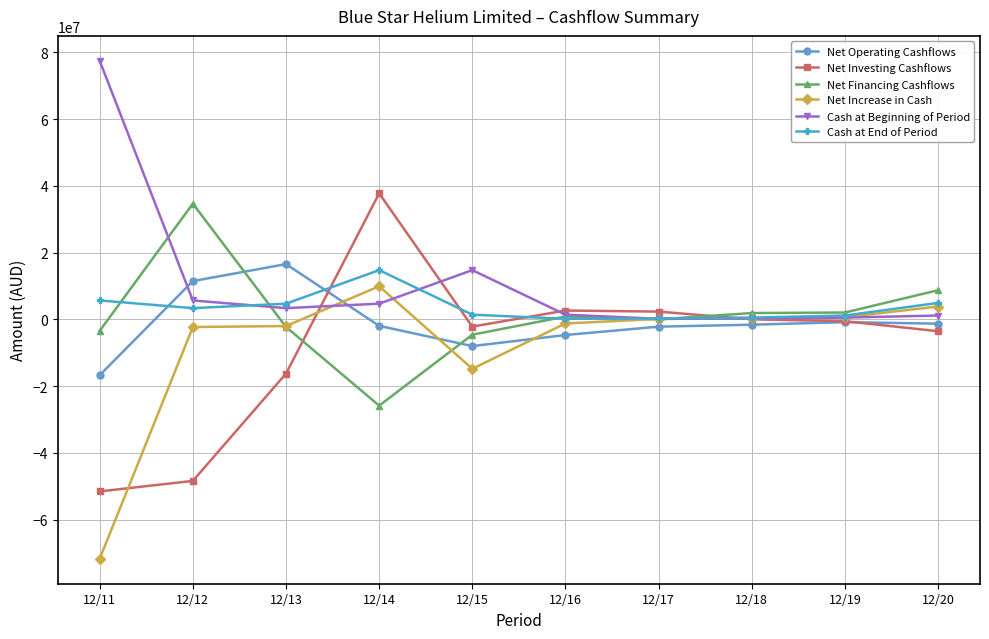

What is the value of the Cash at Beginning of Period point at the 9th from the left?

510308